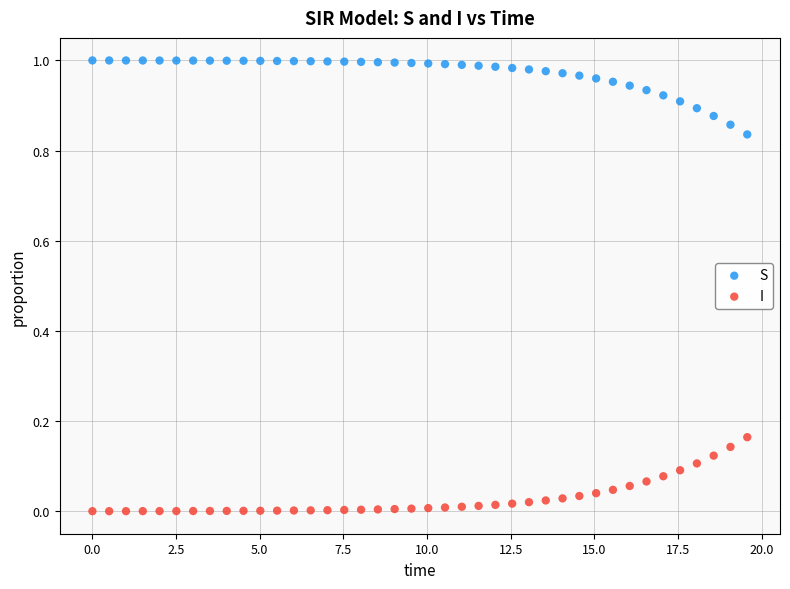

Which series reaches the minimum Y coordinate?

I